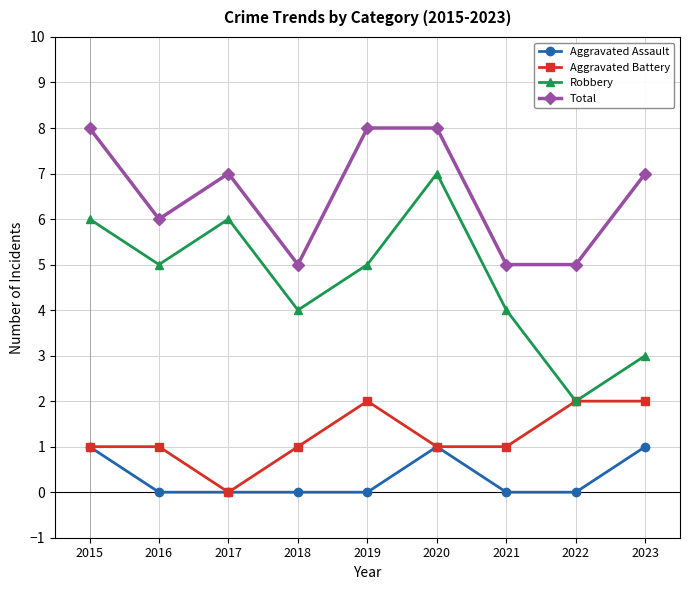

Reading left to right, what are all the values shown in this chart?

Aggravated Assault: 2015=1	2016=0	2017=0	2018=0	2019=0	2020=1	2021=0	2022=0	2023=1
Aggravated Battery: 2015=1	2016=1	2017=0	2018=1	2019=2	2020=1	2021=1	2022=2	2023=2
Robbery: 2015=6	2016=5	2017=6	2018=4	2019=5	2020=7	2021=4	2022=2	2023=3
Total: 2015=8	2016=6	2017=7	2018=5	2019=8	2020=8	2021=5	2022=5	2023=7